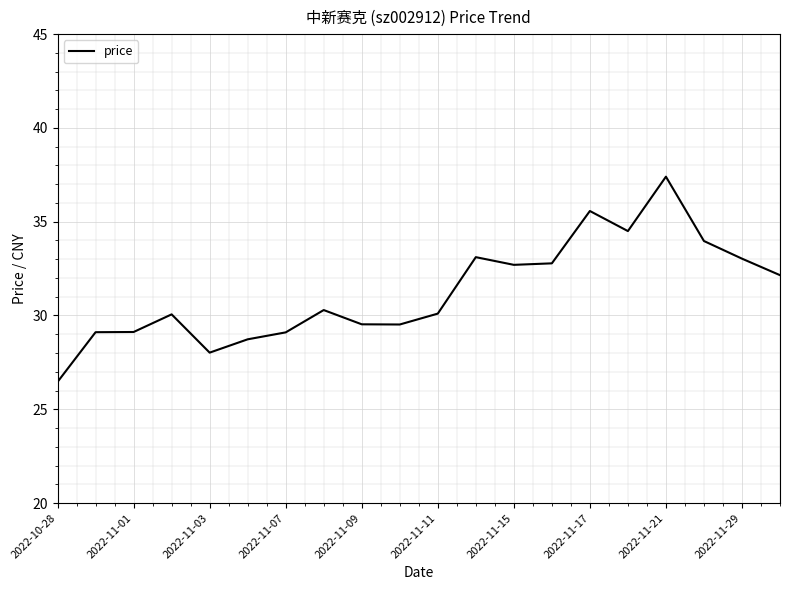

What is the greatest value displayed?

37.4